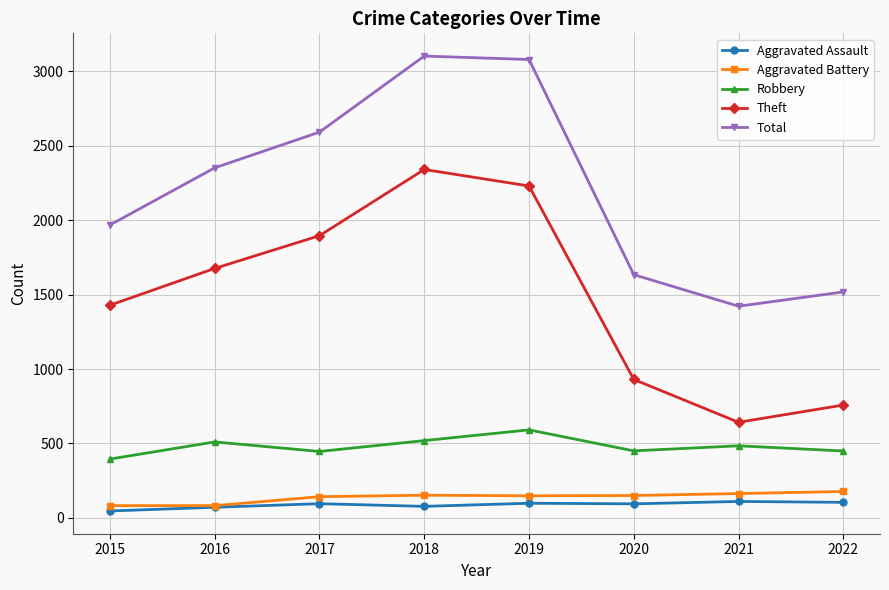

The Total series shows 2592 at 2017. True or false?

True